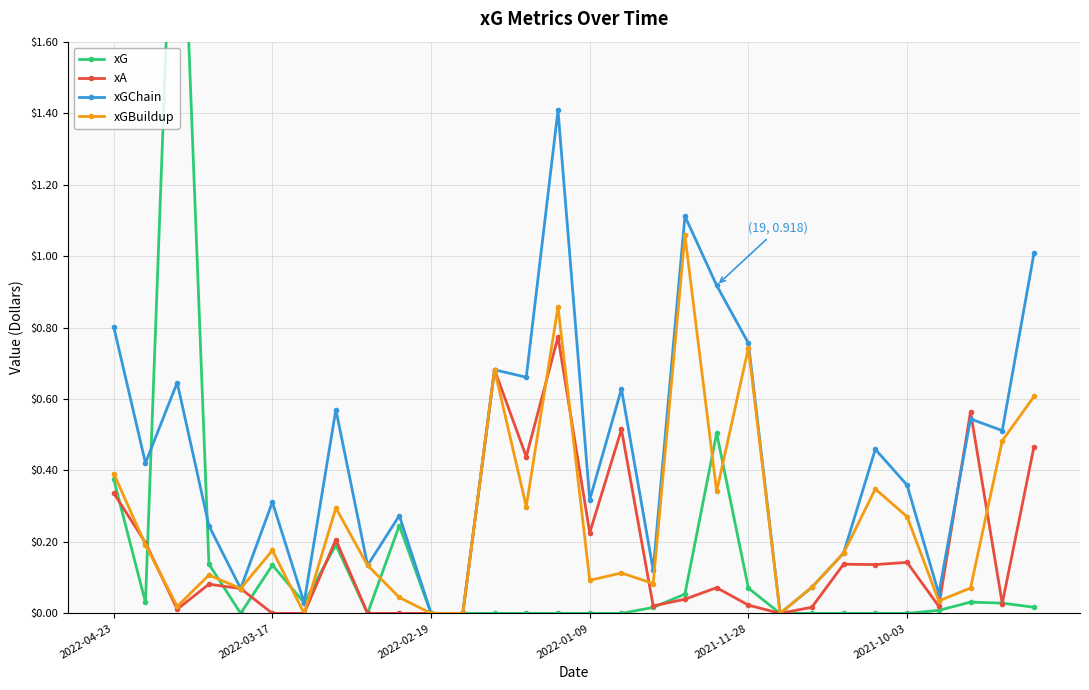

The value of xGChain at 2022-04-23 is 1.4. True or false?

False